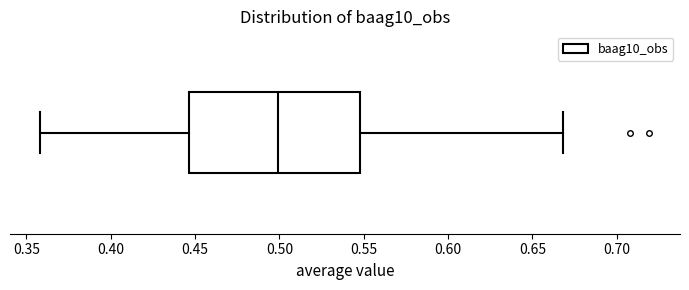

Transcribe this box plot: give where the median line is, the range the box spans, and where the two whiskers end, as read against the x-axis. The values are not printed on the chart, so give them approximately, as read against the axis.

median 0.500, box 0.445 to 0.550, whiskers 0.360 to 0.670